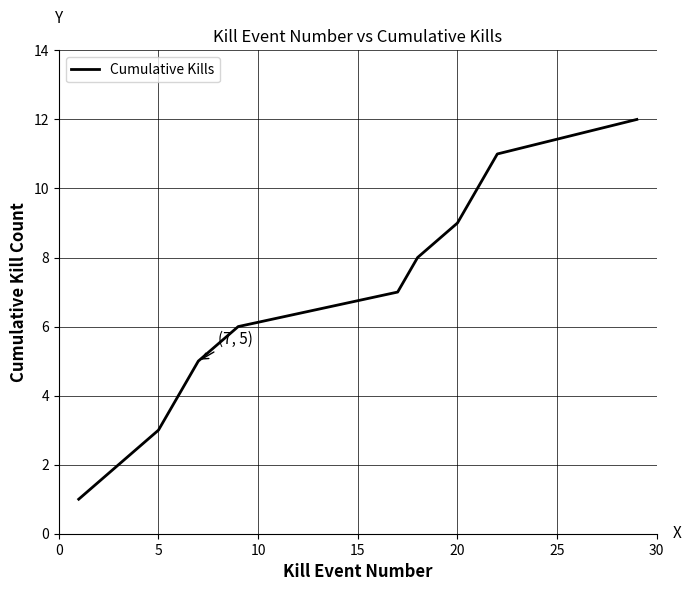

What is the maximum value shown in the chart?

12